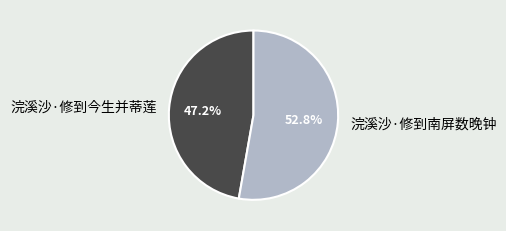

To the nearest percent, what portion does 浣溪沙·修到南屏数晚钟 represent?

53%